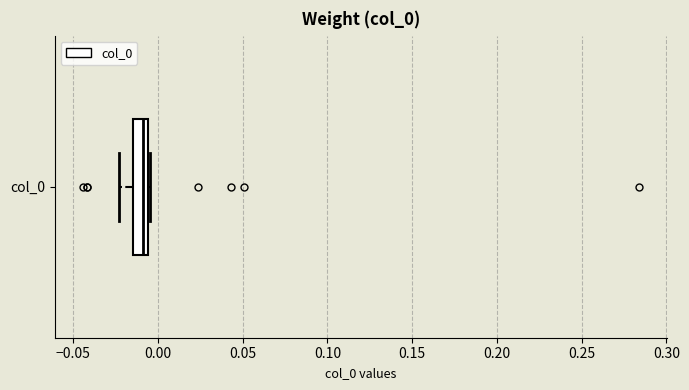

Transcribe this box plot: give where the median line is, the range the box spans, and where the two whiskers end, as read against the x-axis. The values are not printed on the chart, so give them approximately, as read against the axis.

median -0.010, box -0.015 to -0.005, whiskers -0.025 to -0.005